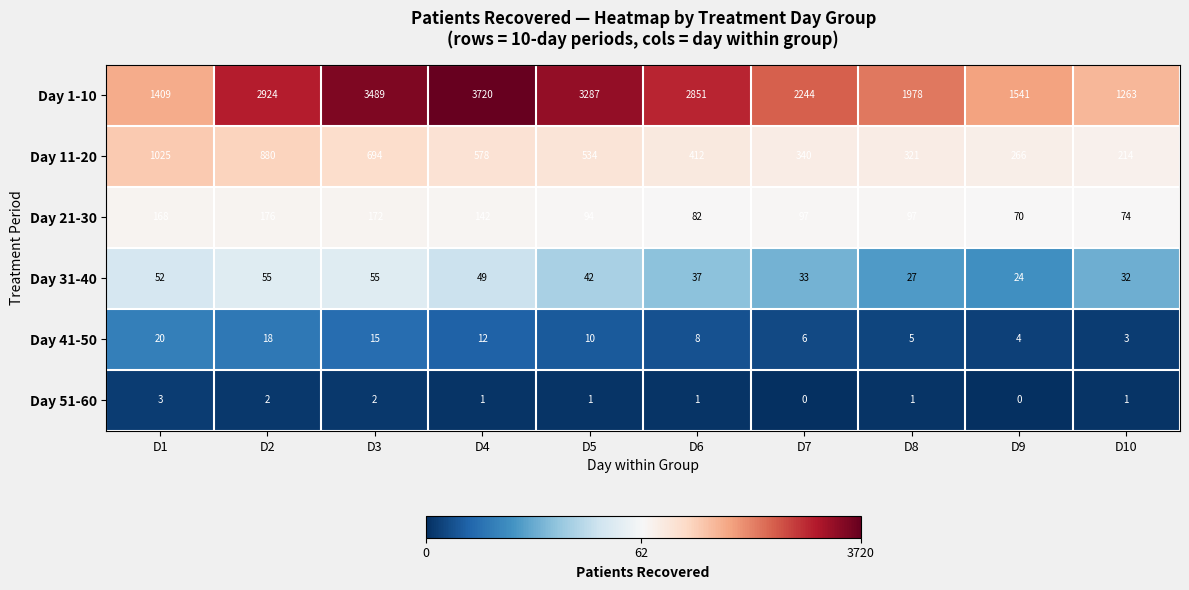

True or false: Day 51-60 has a value of 2 at D3.

True